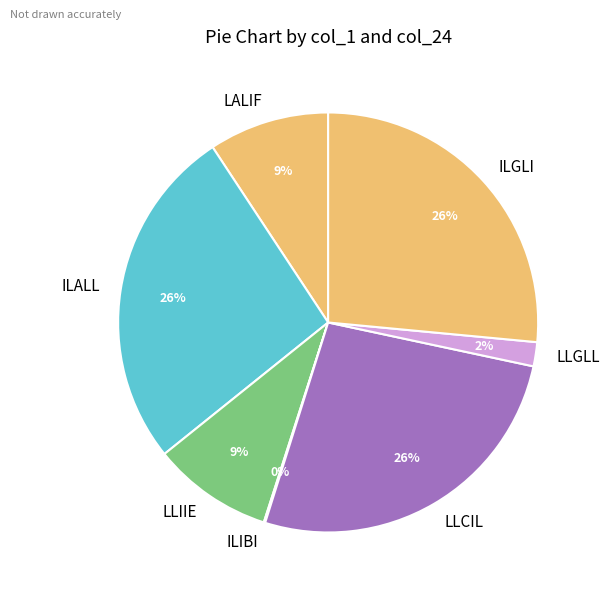

What percentage is the LLGLL slice, to the nearest percent?

2%